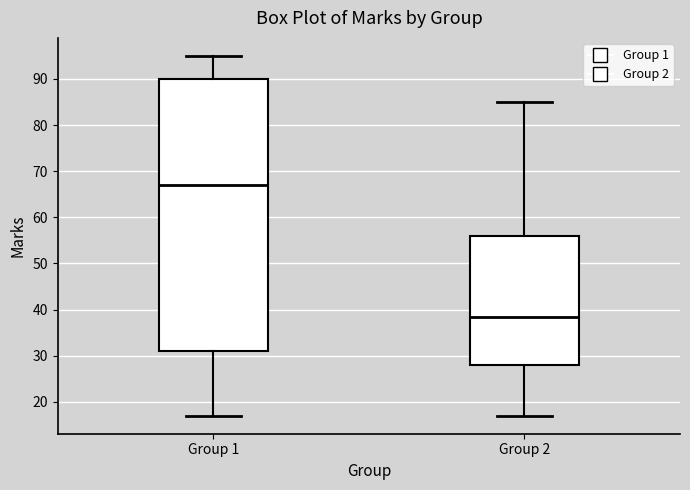

Which box has the highest median line?

Group 1